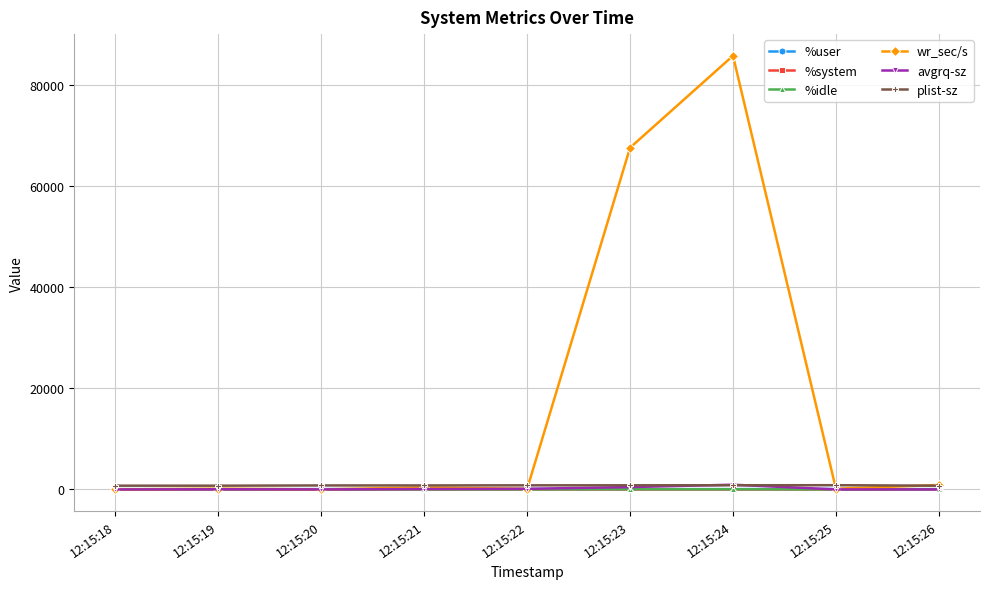

What is the greatest value displayed?

85768.0